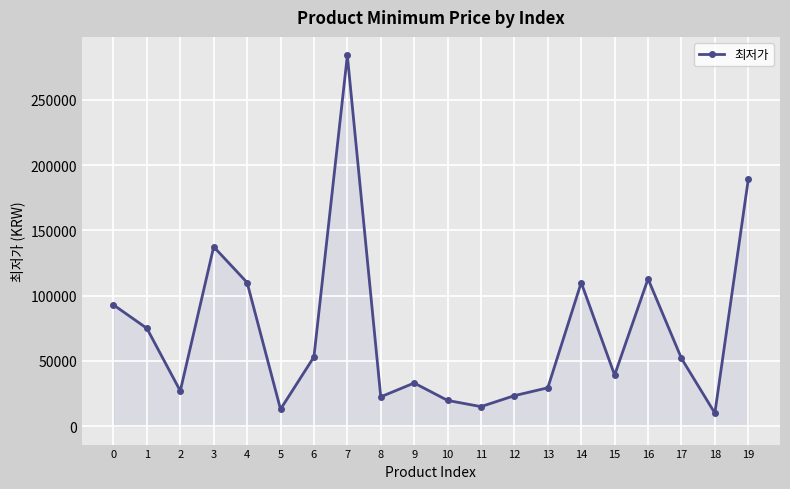

The value at 10 is 3976. True or false?

False